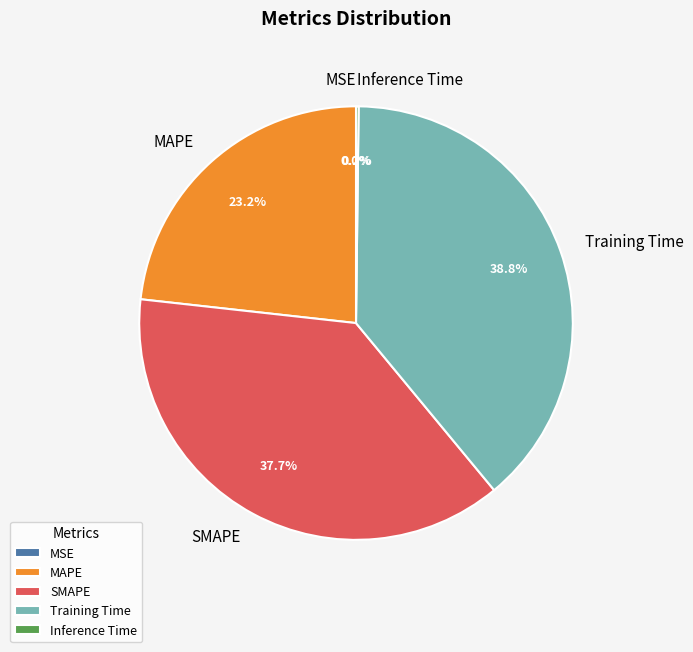

The Training Time slice represents 31% of the pie. True or false?

False